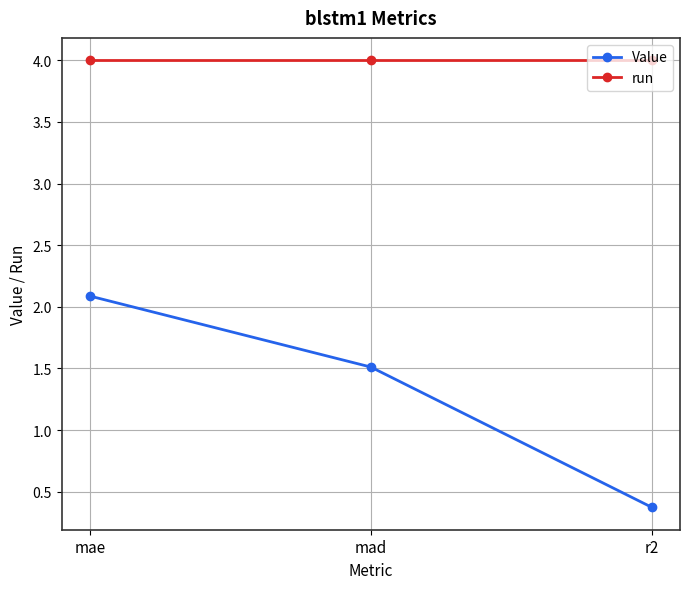

Reading left to right, extract all data points from this chart.

Value: mae=2.1	mad=1.5	r2=0.4
run: mae=4.0	mad=4.0	r2=4.0